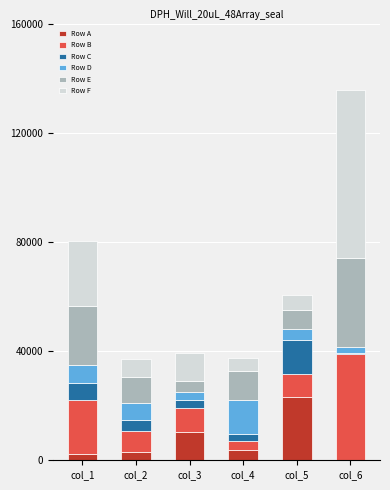

What is the maximum value for Row A?

23220